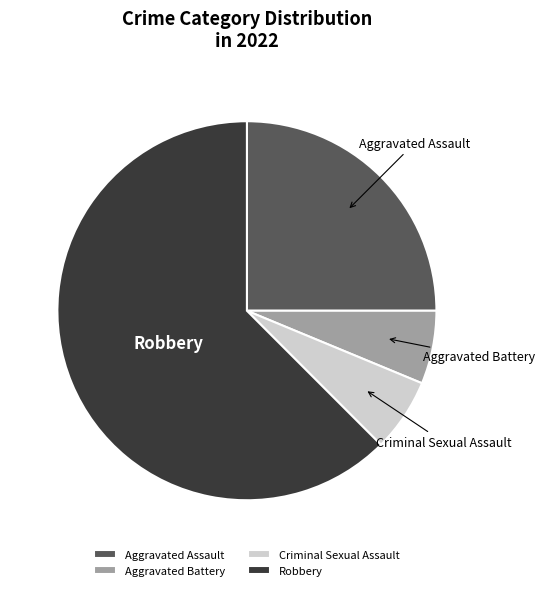

Which slice is the largest?

Robbery